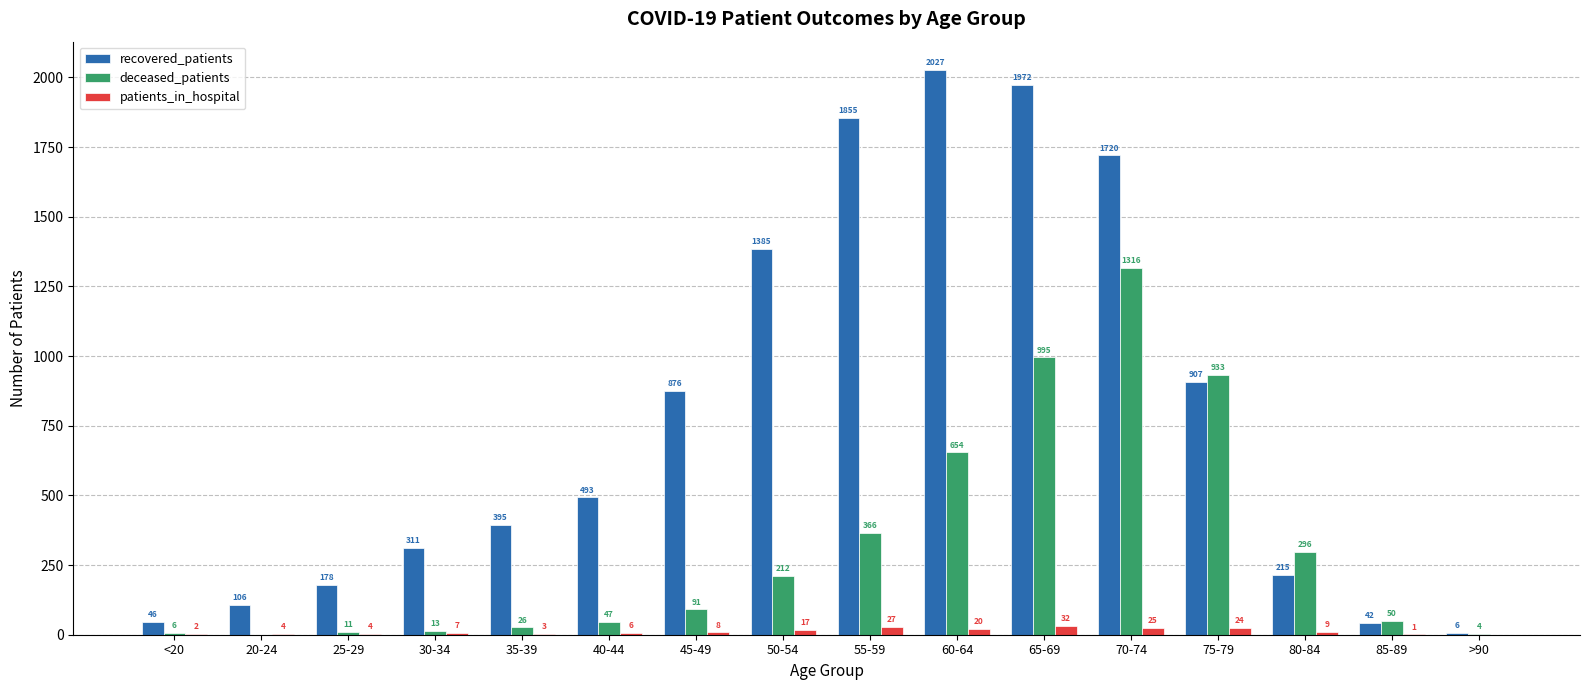

What is the sum of the recovered_patients values at 40-44 and 60-64?

2520